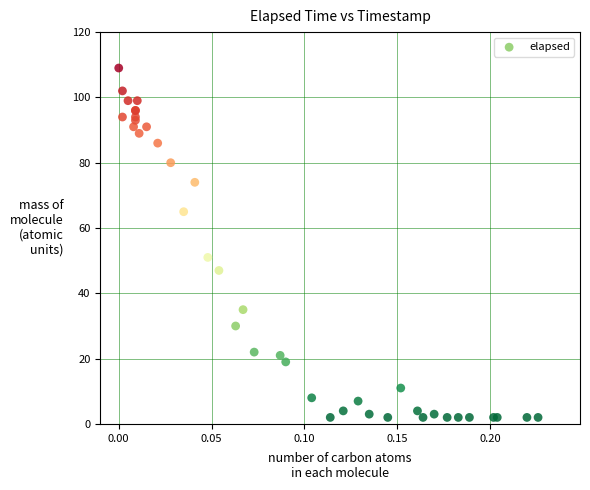

What Y value in the scatter plot is closest to 55?

51